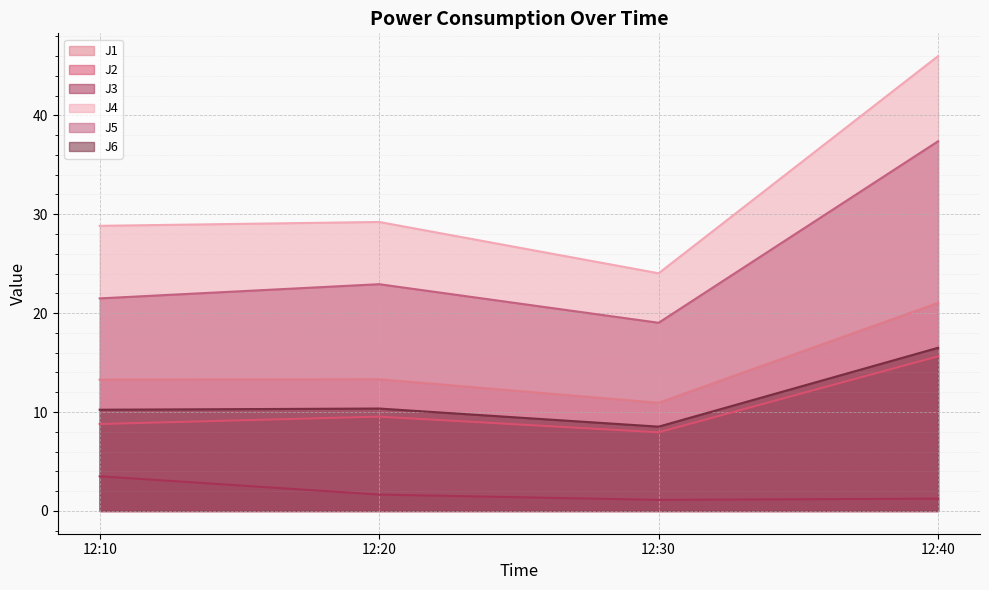

What is the difference between the maximum and minimum values in the J1 series?

10.1